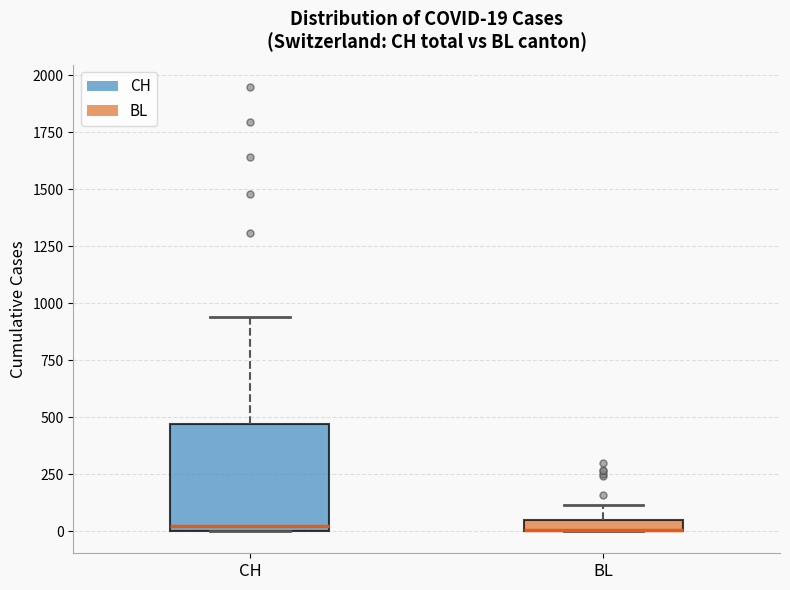

Comparing the boxes themselves (not the whiskers), which one is the tallest?

CH